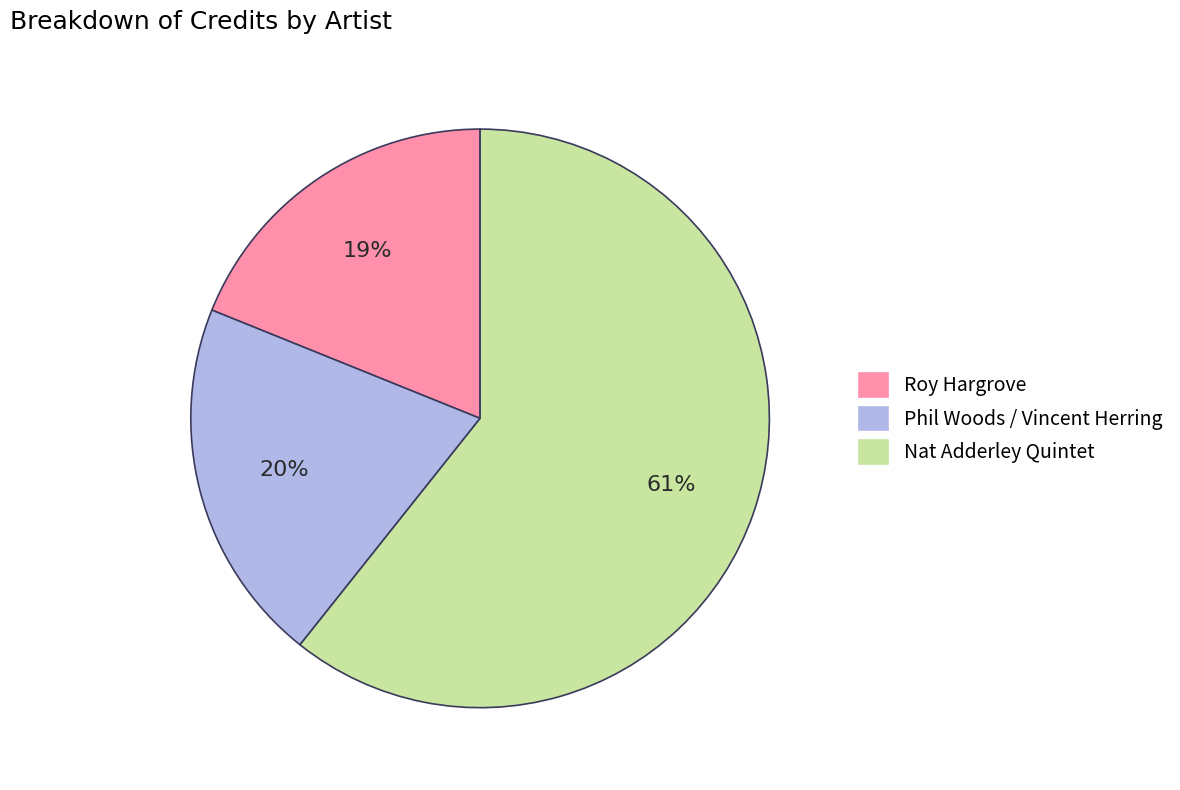

How many slices are in this pie chart?

3